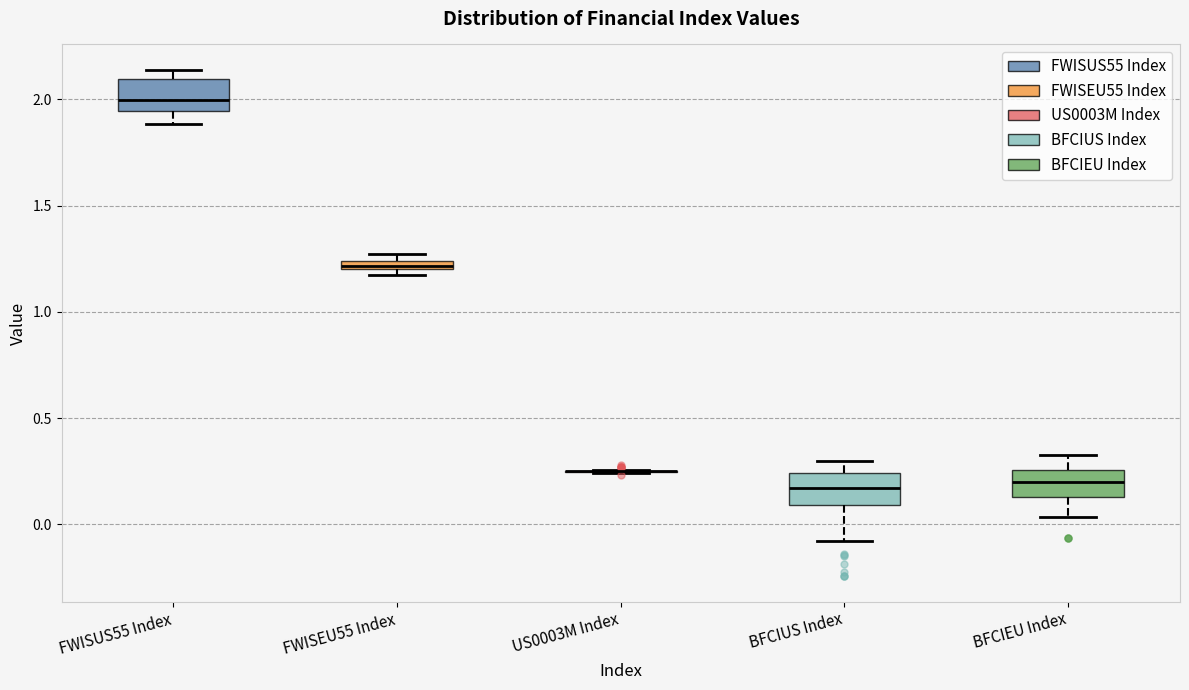

Where is the upper edge of the box for FWISEU55 Index on the y-axis? The values are not printed on the chart, so give them approximately, as read against the axis.

1.25